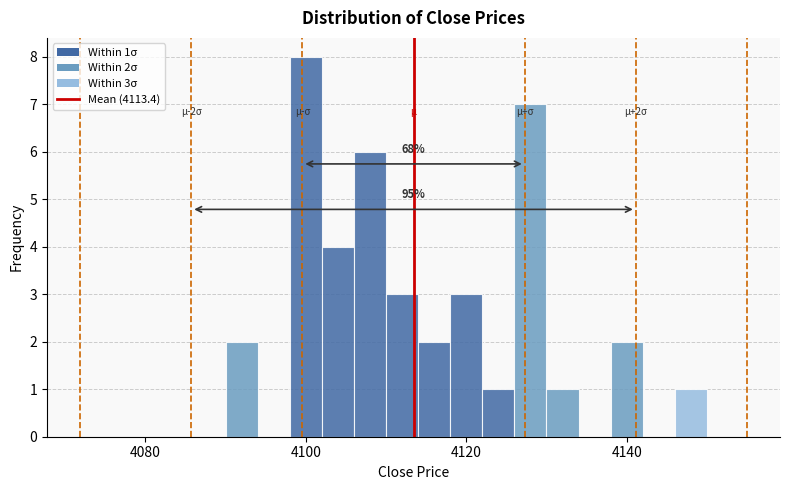

Read against the x-axis, roughly where is the centre of the tallest bar?

4100